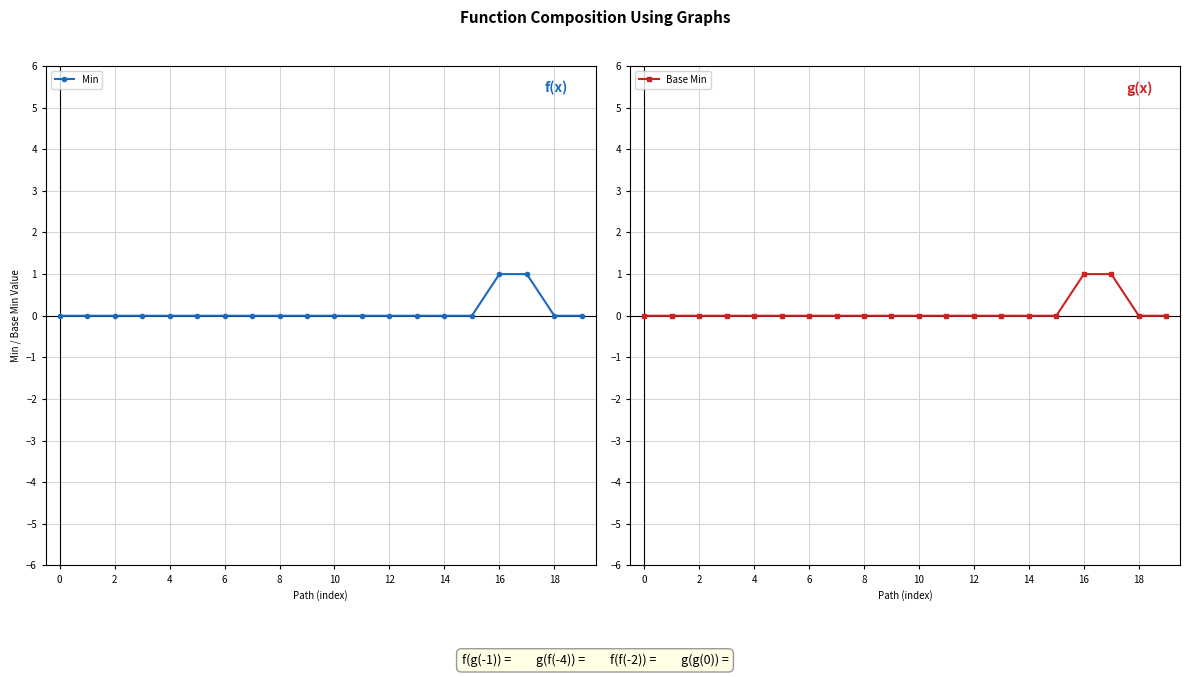

Which category has the lowest value in the Base Min series?

−2